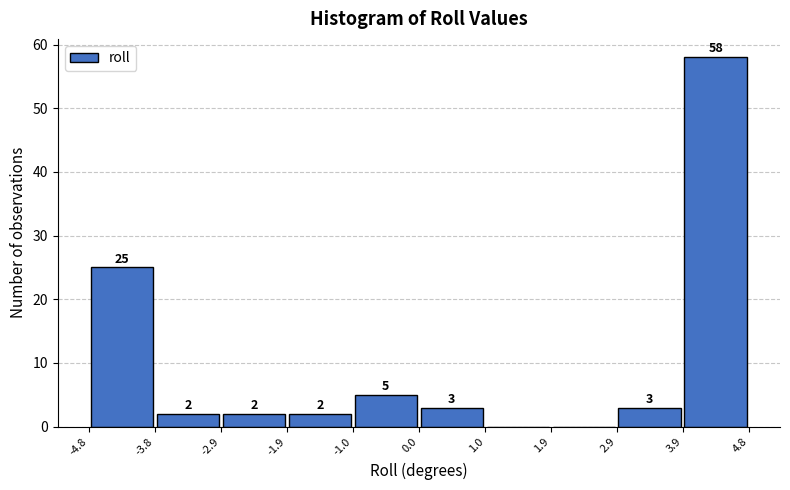

Over which range of the x-axis is the bar tallest?

3.9 to 4.8